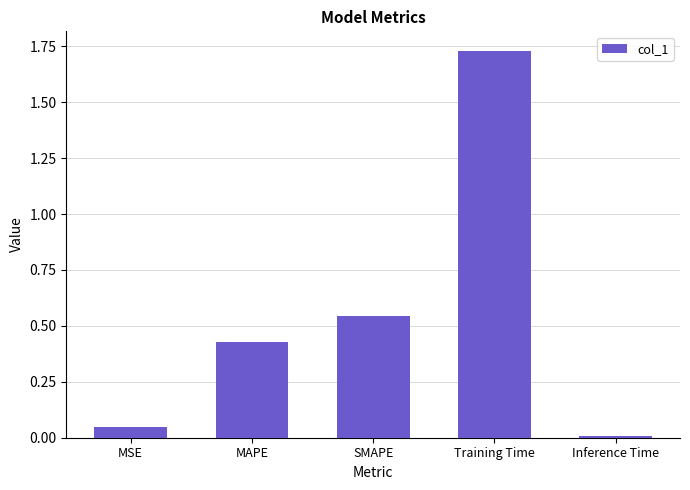

The value at MSE is 0.0. True or false?

True